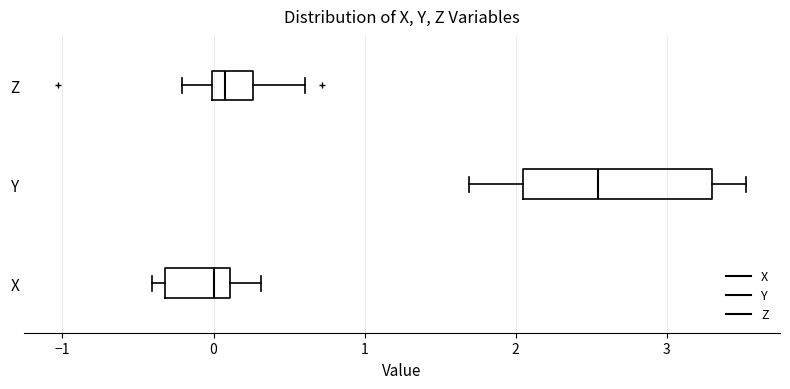

Which box is the widest, from its left edge to its right edge?

Y